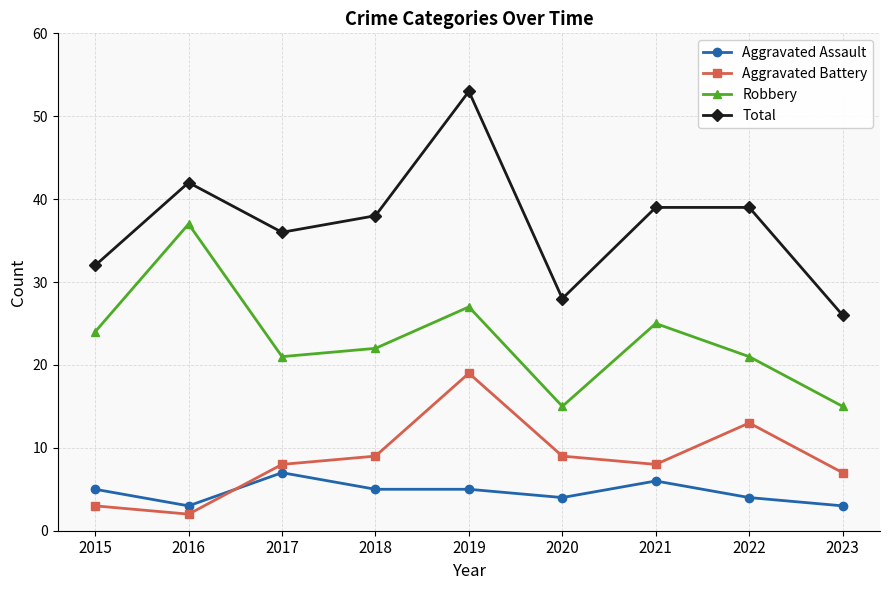

What value does the Robbery series have at 2023, to the nearest 5?

15